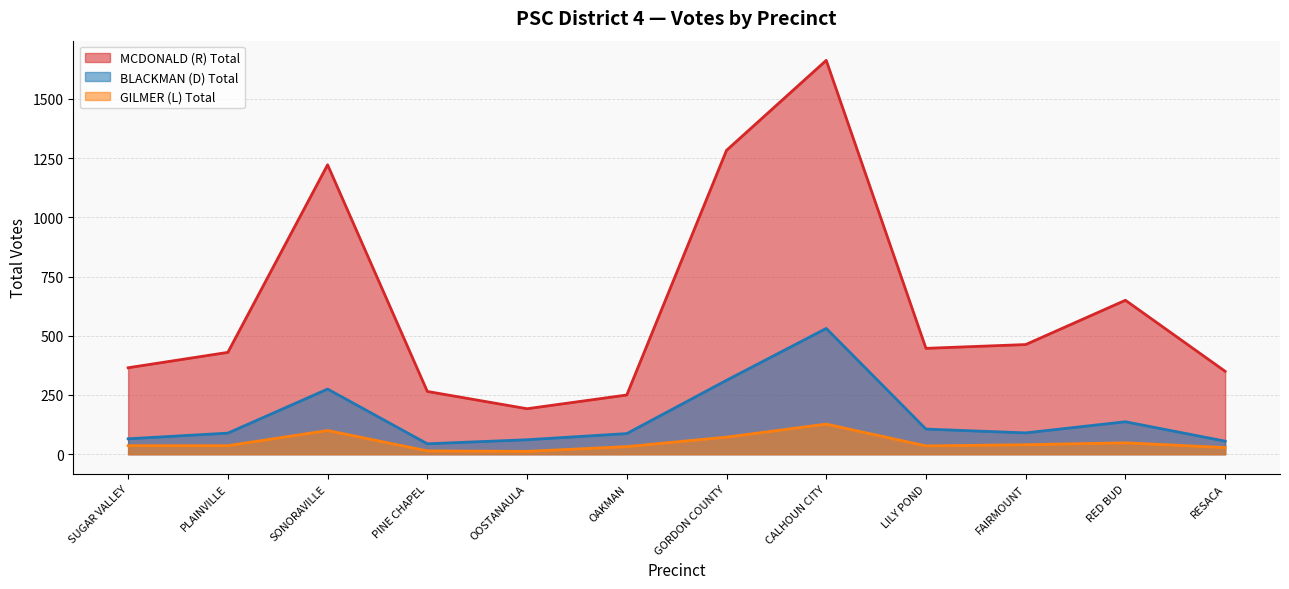

The GILMER (L) Total series shows 32 at OAKMAN. True or false?

True